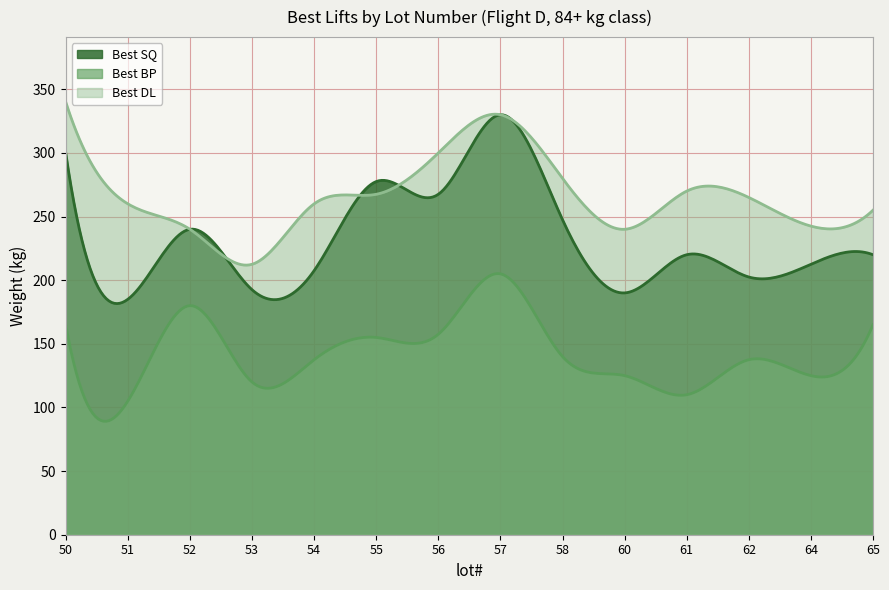

What is the difference between the highest and lowest values at 52?

60.0